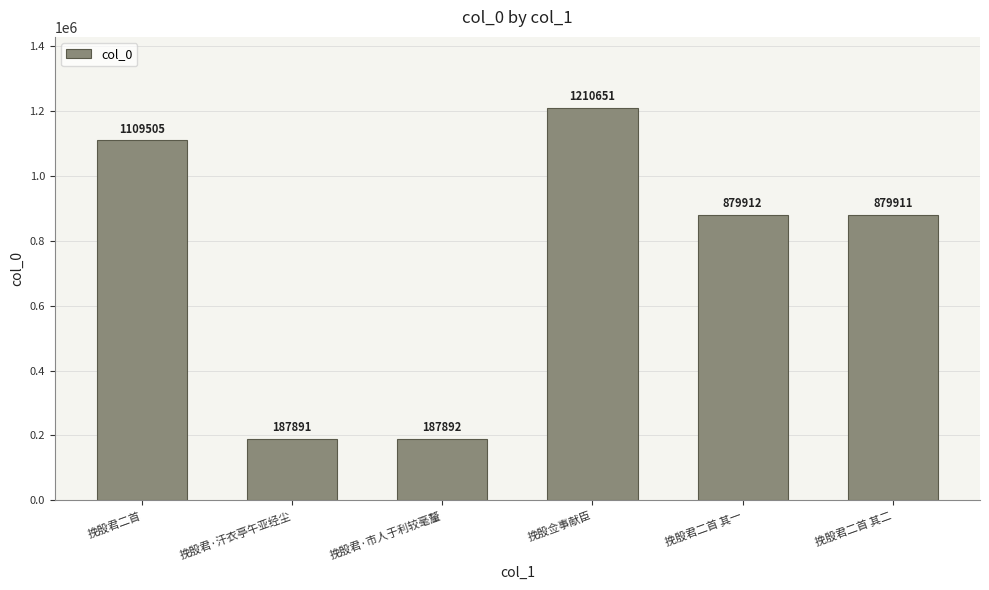

The chart shows a value of 879911 at 挽殷君二首 其二. True or false?

True